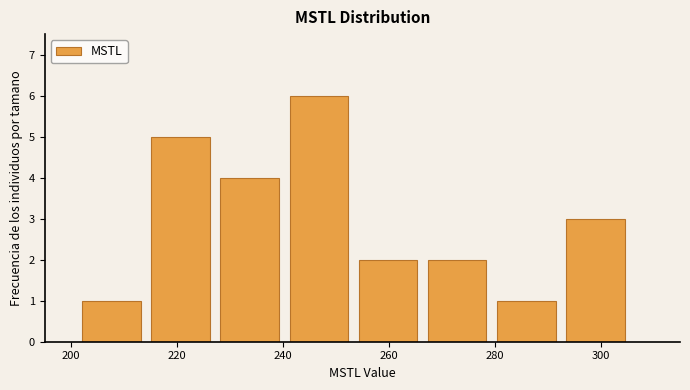

Which range on the x-axis has the tallest bar?

240 to 254